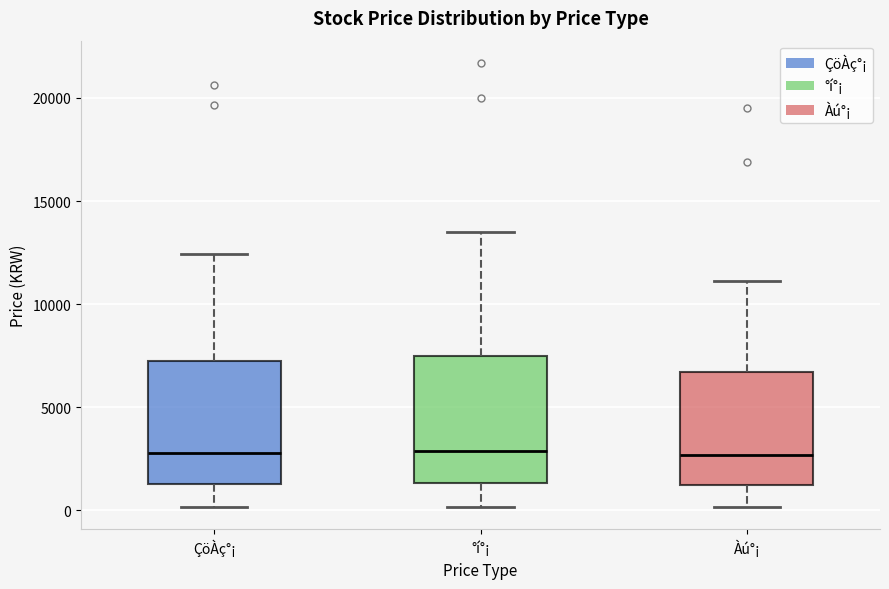

Reading left to right, transcribe this box plot: for each box, give where its median line is, the range the box spans, and where its two whiskers end, as read against the y-axis. The values are not printed on the chart, so give them approximately, as read against the axis.

ÇöÀç°¡: median 3000, box 1500 to 7000, whiskers 0 to 12500
°í°¡: median 3000, box 1500 to 7500, whiskers 0 to 13500
Àú°¡: median 2500, box 1000 to 6500, whiskers 0 to 11000